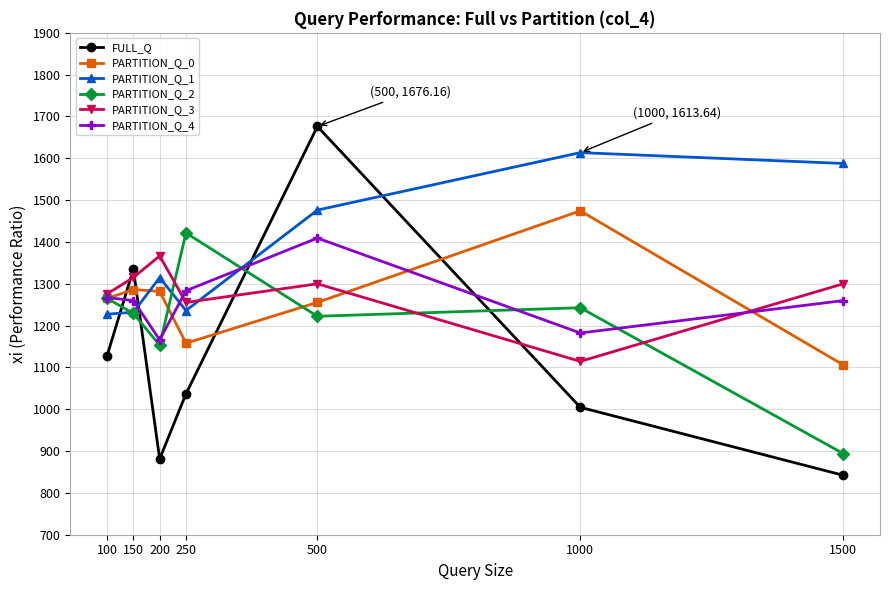

At which category is the sum across all series the highest?

500